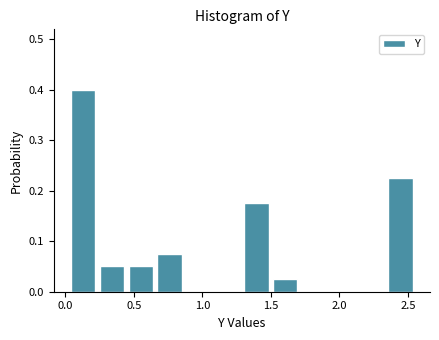

Reading left to right, list every bar in this chart as the range it spans on the x-axis followed by its height. Neither the bar edges nor the heights are printed on the chart, so give them approximately, as read against the axes.

0.05 to 0.25: 0.40
0.25 to 0.45: 0.05
0.45 to 0.65: 0.05
0.65 to 0.85: 0.08
0.85 to 1.10: 0
1.10 to 1.30: 0
1.30 to 1.50: 0.18
1.50 to 1.70: 0.03
1.70 to 1.90: 0
1.90 to 2.15: 0
2.15 to 2.35: 0
2.35 to 2.55: 0.23